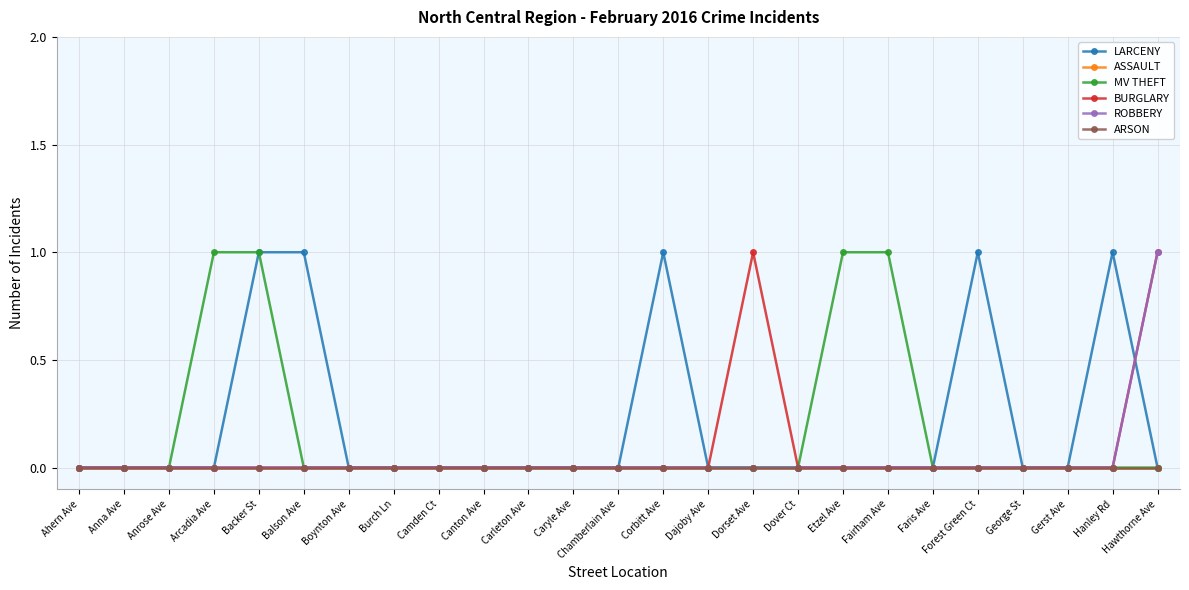

True or false: LARCENY and ASSAULT intersect in this chart.

False